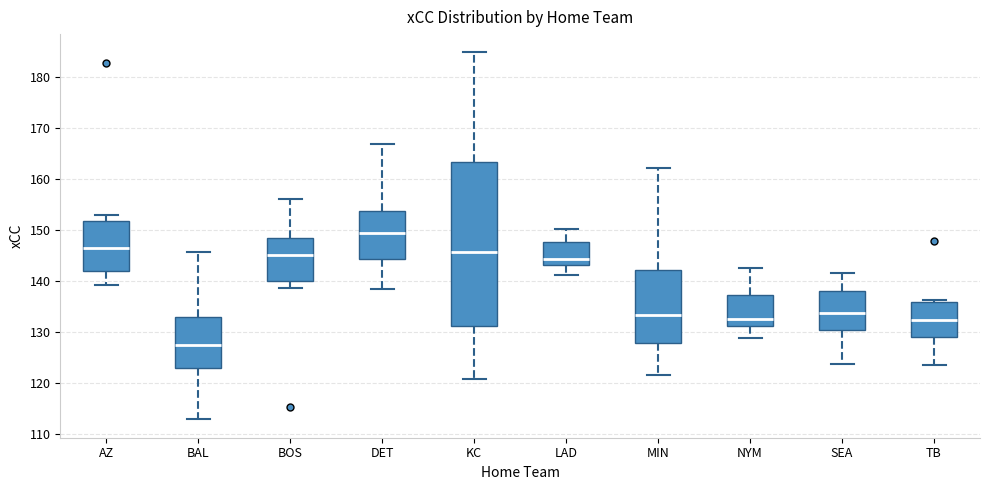

Reading left to right, read every box against the y-axis: the position of its median line, the range the box covers, and the ends of its whiskers. The values are not printed on the chart, so give them approximately, as read against the axis.

AZ: median 147, box 142 to 152, whiskers 139 to 153
BAL: median 127, box 123 to 133, whiskers 113 to 146
BOS: median 145, box 140 to 148, whiskers 139 to 156
DET: median 149, box 144 to 154, whiskers 138 to 167
KC: median 146, box 131 to 163, whiskers 121 to 185
LAD: median 144, box 143 to 148, whiskers 141 to 150
MIN: median 133, box 128 to 142, whiskers 122 to 162
NYM: median 133, box 131 to 137, whiskers 129 to 143
SEA: median 134, box 130 to 138, whiskers 124 to 142
TB: median 132, box 129 to 136, whiskers 123 to 136 (just above the box's upper edge)